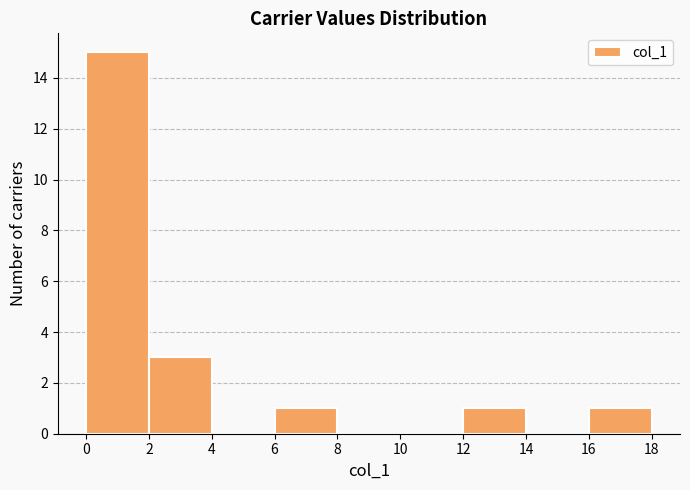

Reading left to right, list every bar in this chart as the range it spans on the x-axis followed by its height. The values are not printed on the chart, so give them approximately, as read against the axis.

0 to 2: 15
2 to 4: 3
4 to 6: 0
6 to 8: 1
8 to 10: 0
10 to 12: 0
12 to 14: 1
14 to 16: 0
16 to 18: 1